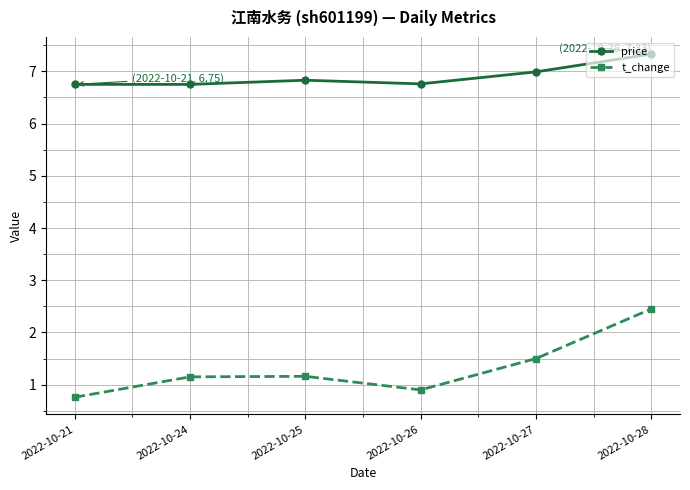

True or false: t_change and price intersect in this chart.

False